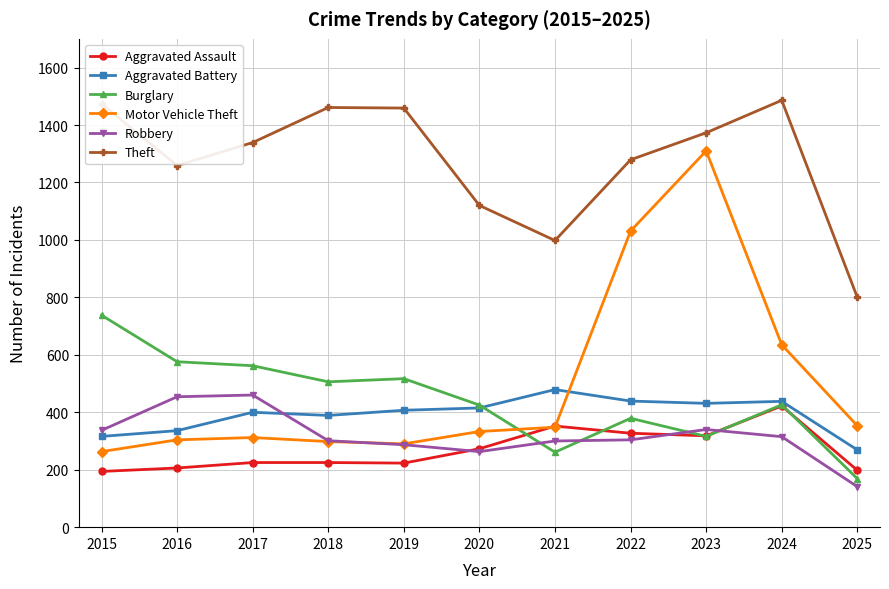

What are all the series names shown in the legend?

Aggravated Assault, Aggravated Battery, Burglary, Motor Vehicle Theft, Robbery, Theft